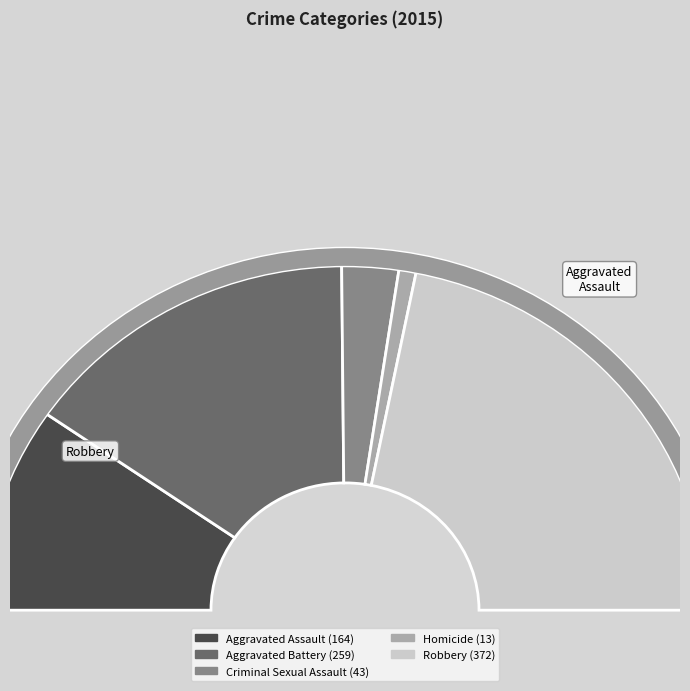

To the nearest percent, what is the combined percentage of Criminal Sexual Assault and Robbery?

49%